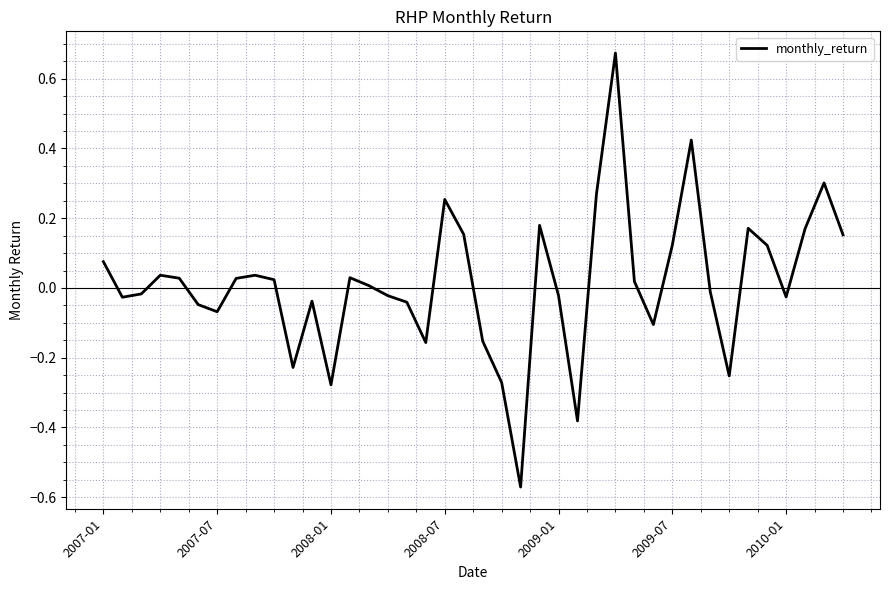

What is the difference between the maximum and minimum values?

1.2